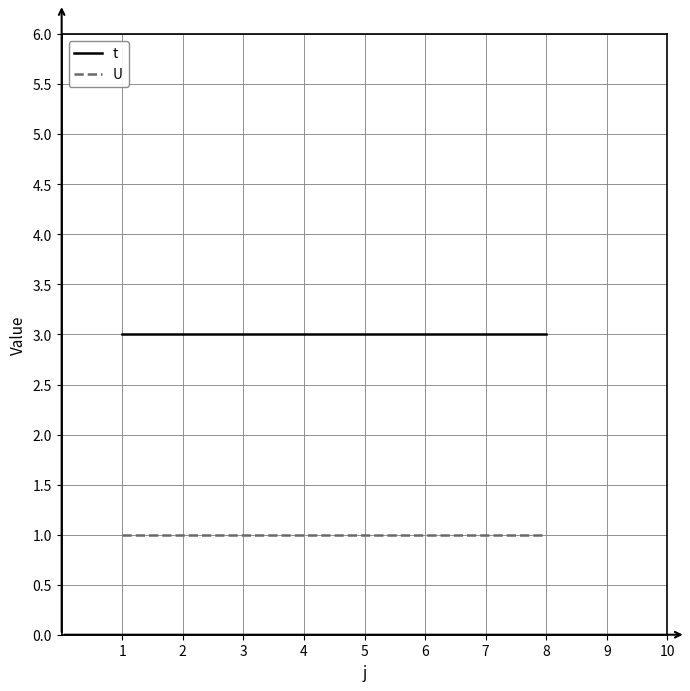

What value does the t series have at 6?

3